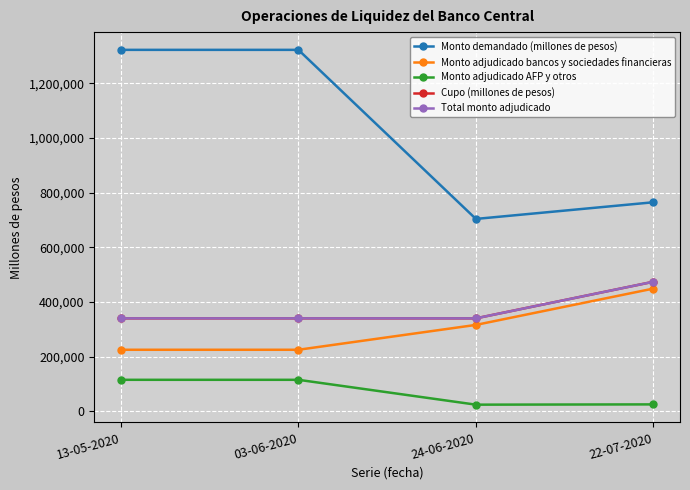

Which series has the largest total across all categories?

Monto demandado (millones de pesos)